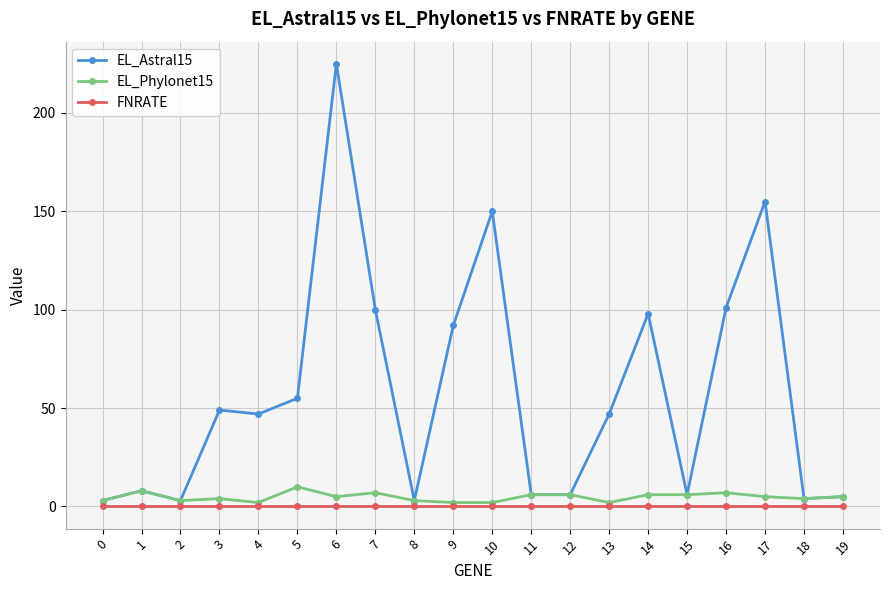

Which series changed the most between 15 and 17?

EL_Astral15